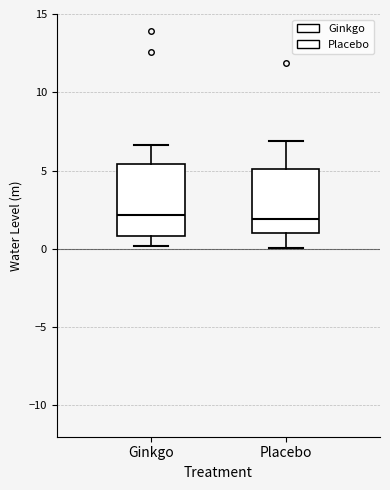

Reading left to right, transcribe this box plot: for each box, give where its median line is, the range the box spans, and where its two whiskers end, as read against the y-axis. The values are not printed on the chart, so give them approximately, as read against the axis.

Ginkgo: median 2.0, box 1.0 to 5.5, whiskers 0.0 to 6.5
Placebo: median 2.0, box 1.0 to 5.0, whiskers 0.0 to 7.0